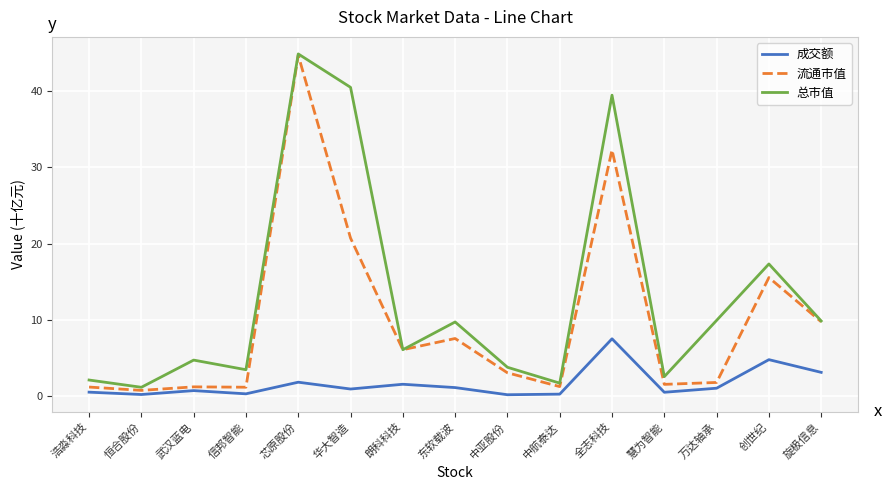

At how many categories does at least one series exceed 18?

3